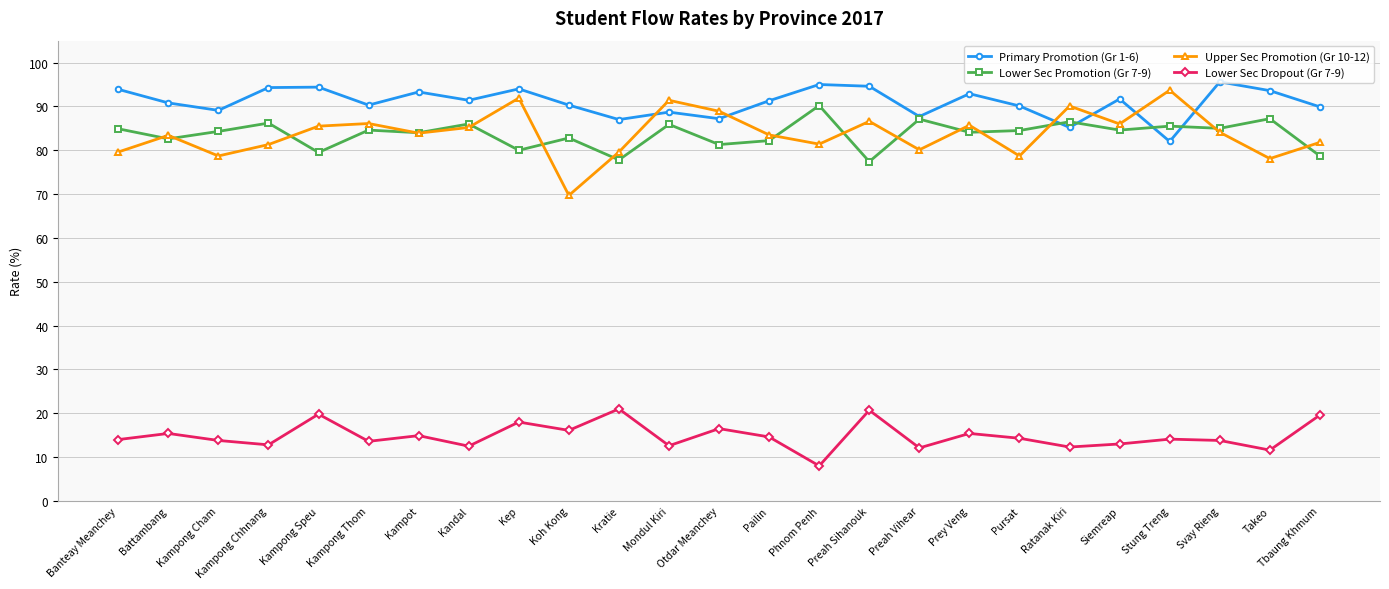

How many distinct data groups are displayed?

4